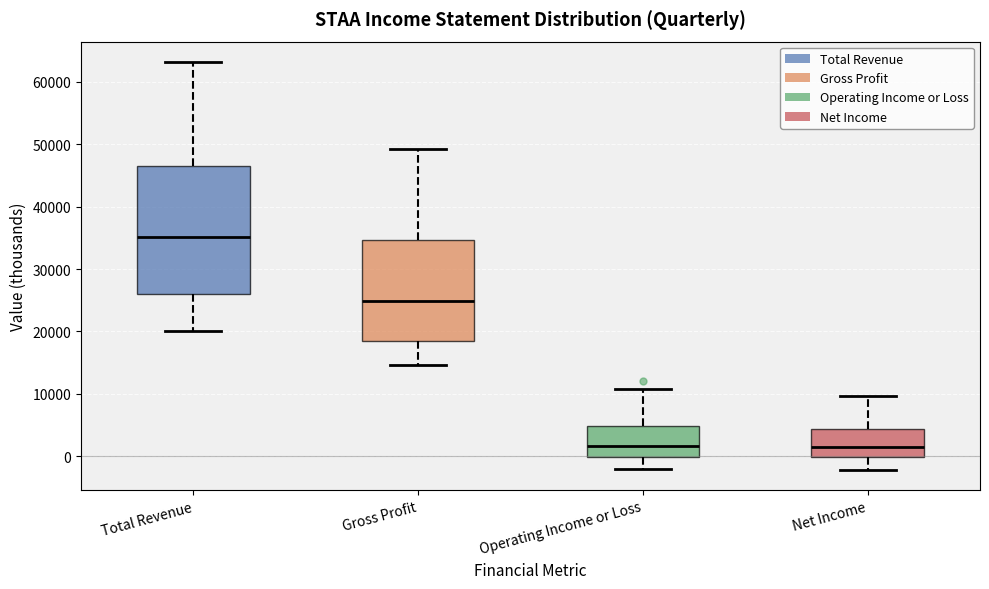

Comparing the boxes themselves (not the whiskers), which one is the tallest?

Total Revenue